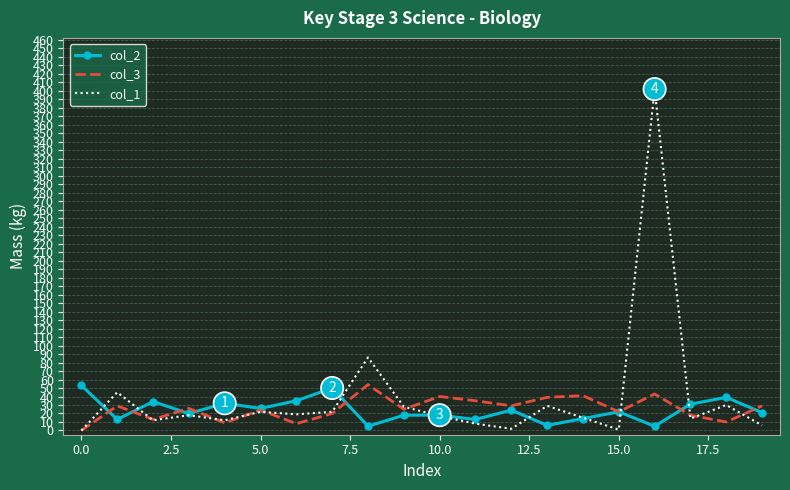

What is the maximum value shown in the chart?

402